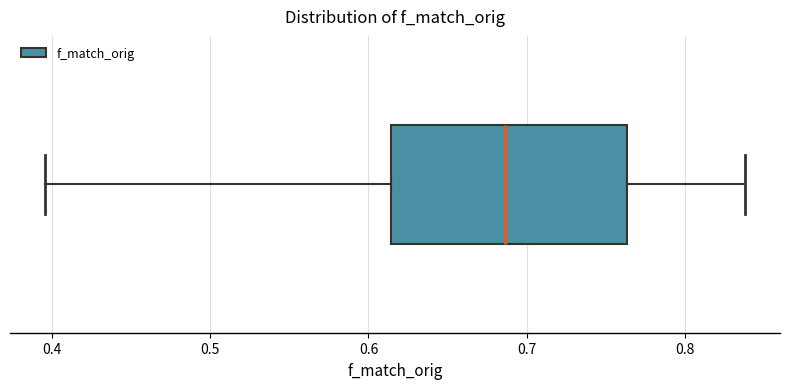

Read this box plot against the x-axis: the position of the median line, the range covered by the box, and the ends of both whiskers. The values are not printed on the chart, so give them approximately, as read against the axis.

median 0.69, box 0.61 to 0.76, whiskers 0.40 to 0.84